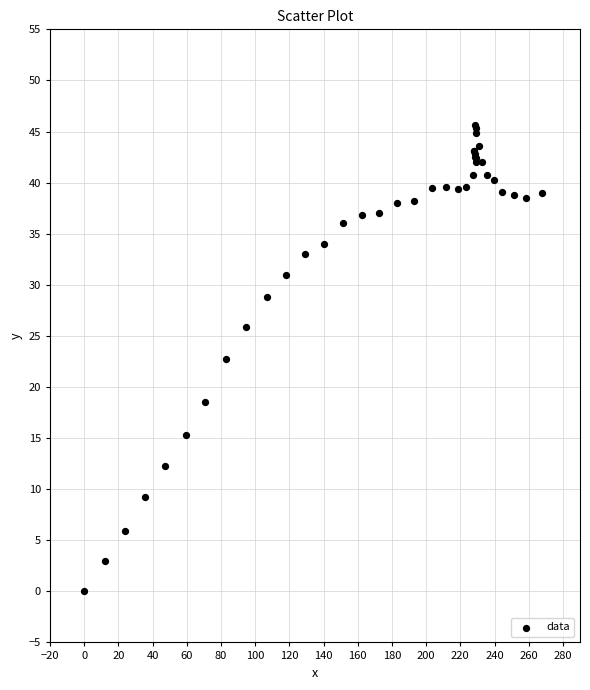

What Y value in the scatter plot is closest to 22?

22.7